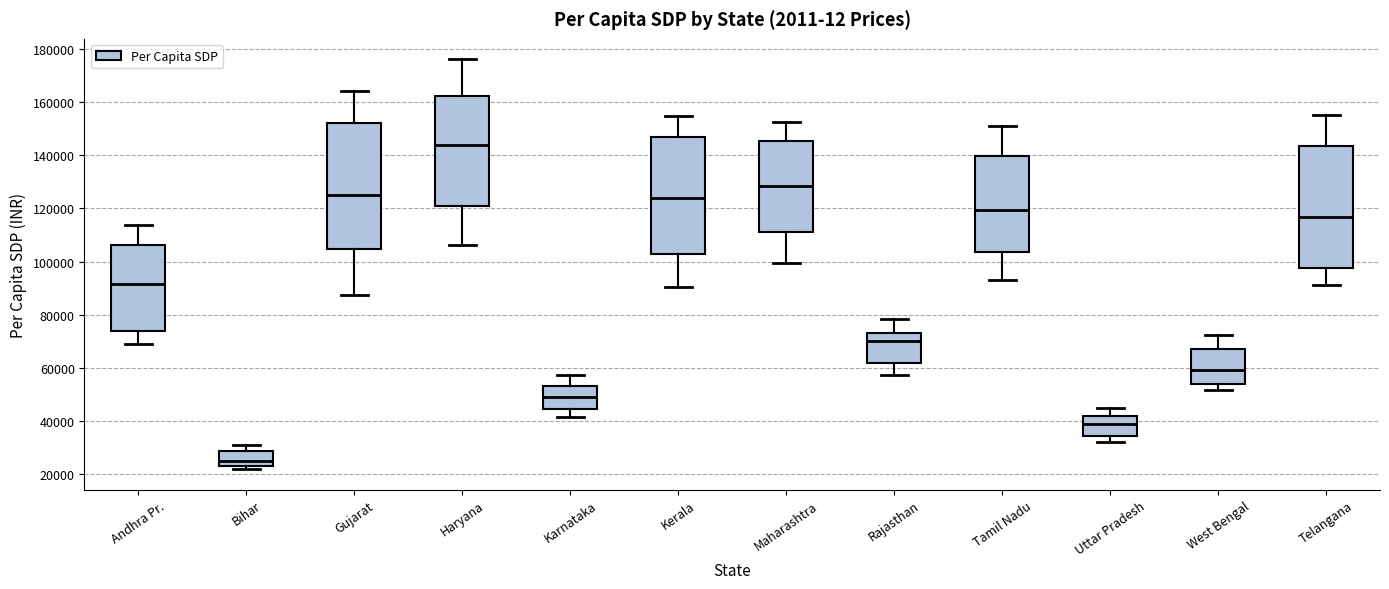

Which box's median line is the lowest?

Bihar